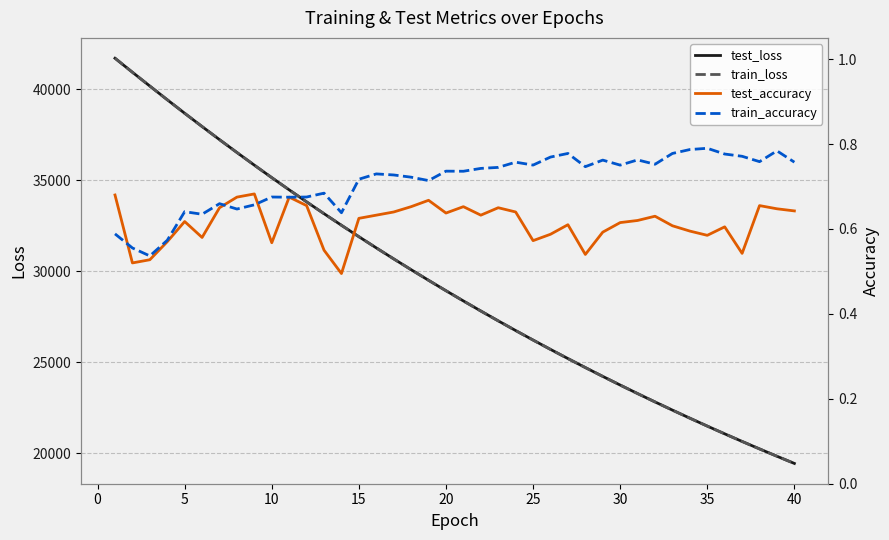

What is the highest value of the train_loss series?

41697.0